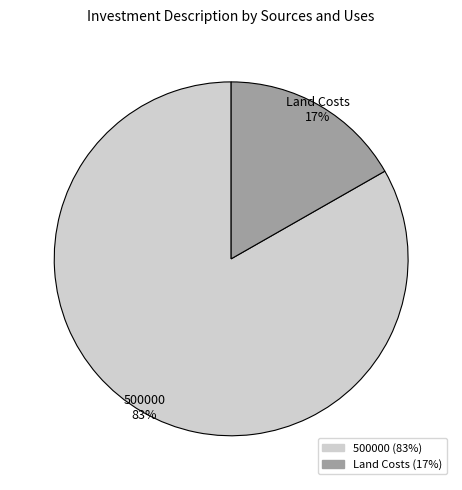

To the nearest percent, what portion does 500000 represent?

83%